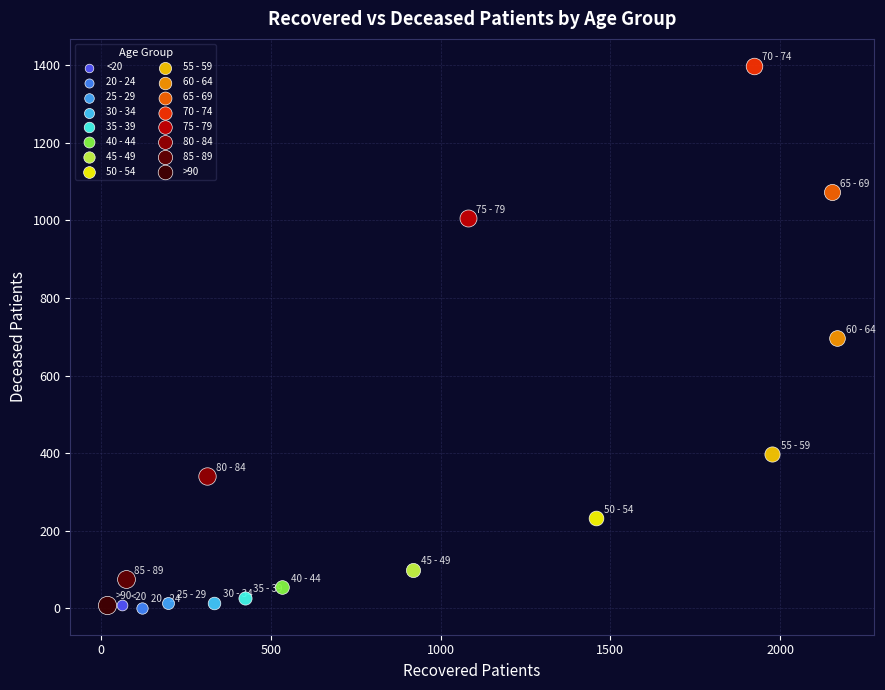

Which series contains the highest Y value?

70 - 74